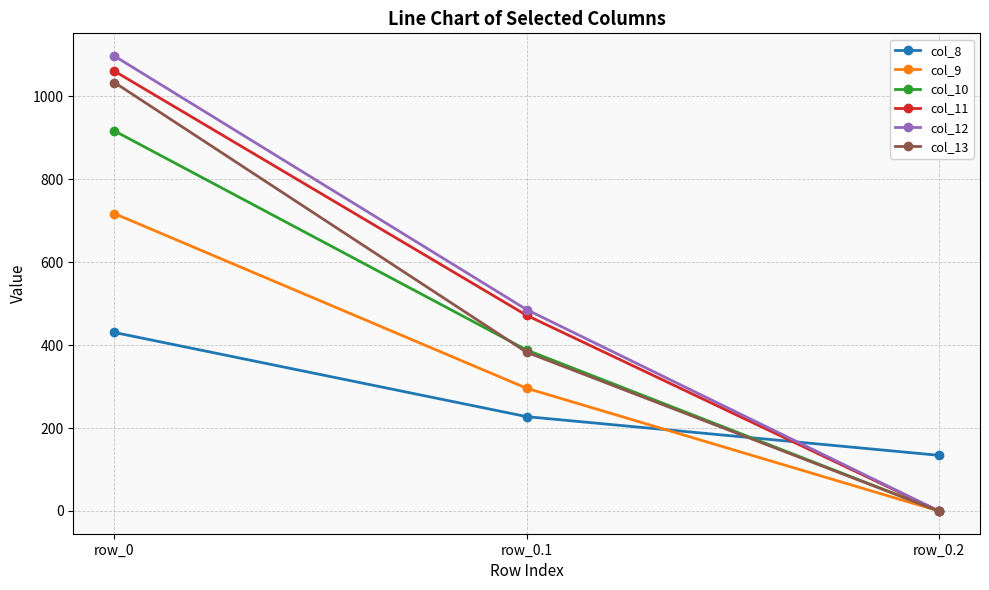

Rank the categories by col_12 value from highest to lowest.

row_0, row_0.1, row_0.2